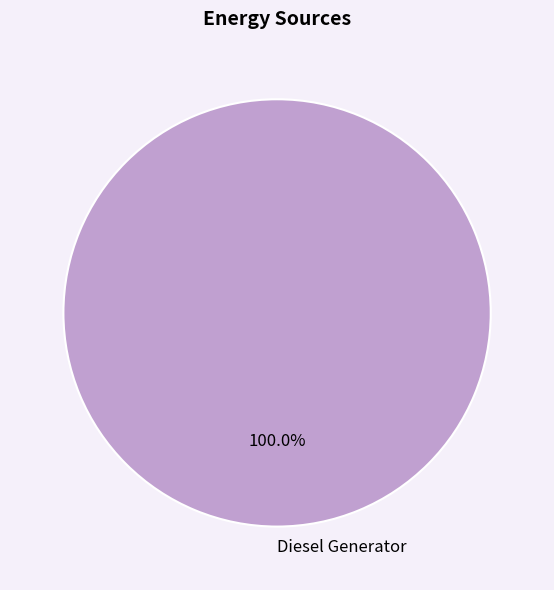

Count the number of slices in the pie.

1